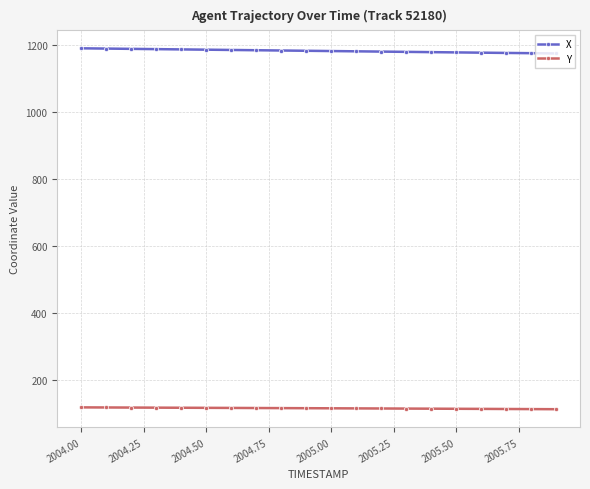

What is the difference between the second highest and minimum values in the X series?

14.5